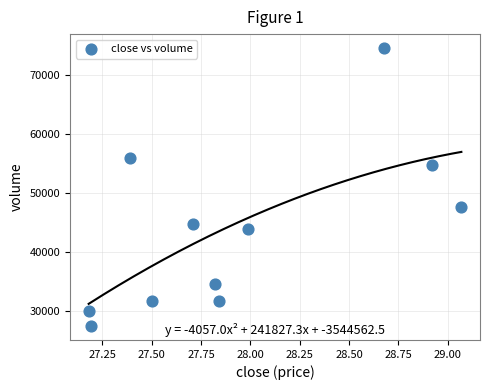

What is the average Y value?

43299.2